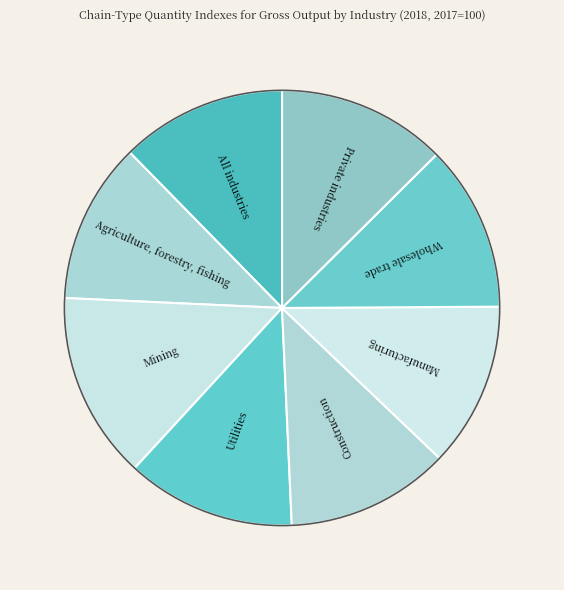

What is the ratio of the value at Wholesale trade to the value at Construction?

1.0